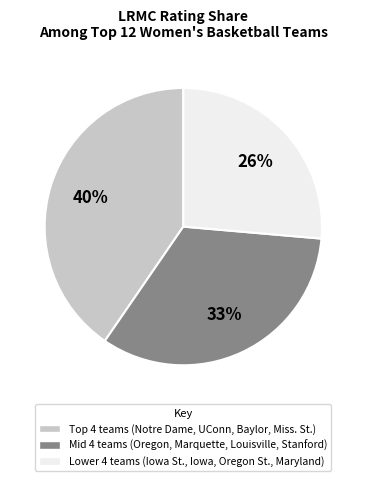

To the nearest percent, what percentage of the pie is Lower 4 teams (Iowa St., Iowa, Oregon St., Maryland)?

26%